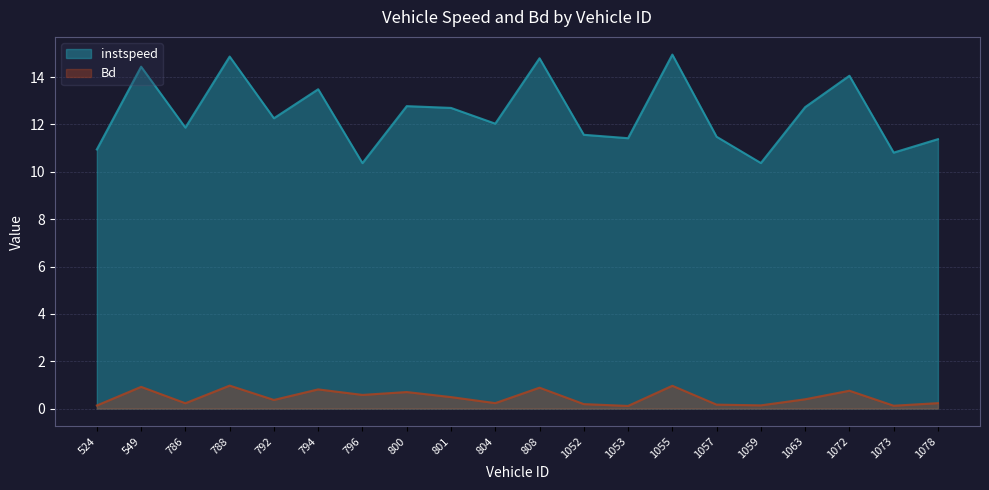

List the series in order of their peak value, lowest first.

Bd, instspeed